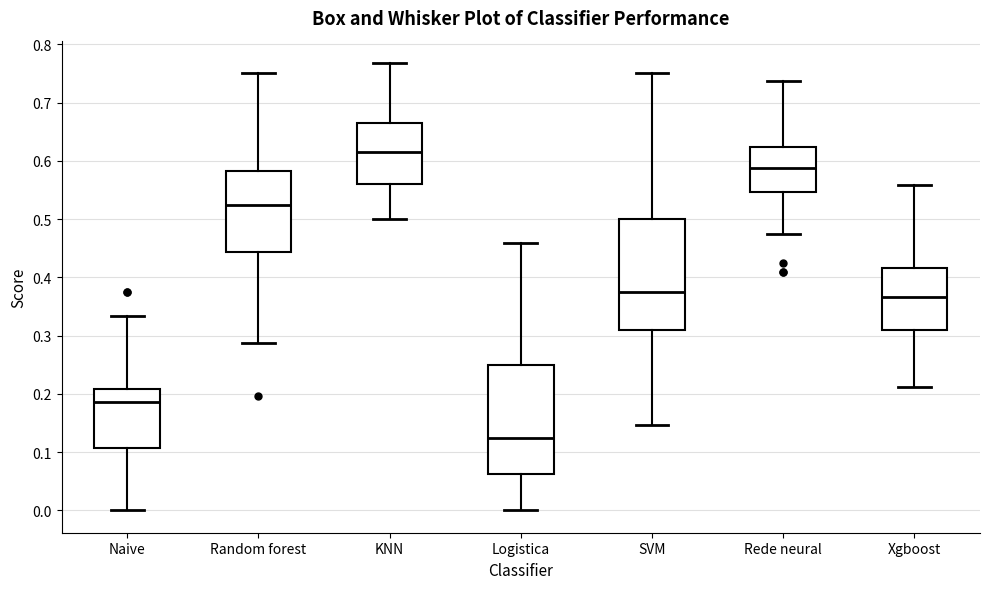

Where is the lower edge of the box for KNN on the y-axis? The values are not printed on the chart, so give them approximately, as read against the axis.

0.56